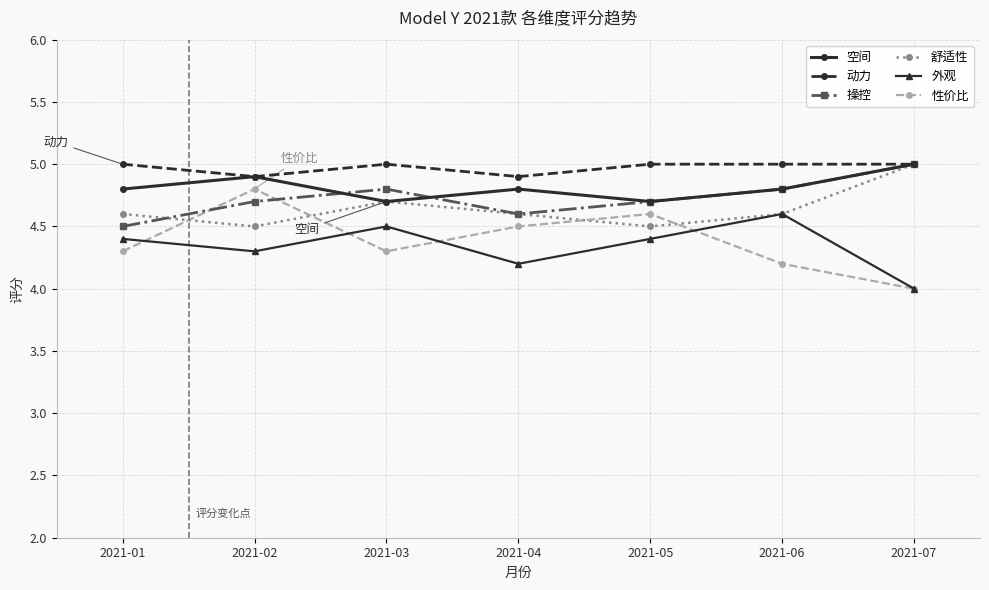

Reading left to right, list all the values displayed in this chart.

空间: 2021-01=4.8	2021-02=4.9	2021-03=4.7	2021-04=4.8	2021-05=4.7	2021-06=4.8	2021-07=5.0
动力: 2021-01=5.0	2021-02=4.9	2021-03=5.0	2021-04=4.9	2021-05=5.0	2021-06=5.0	2021-07=5.0
操控: 2021-01=4.5	2021-02=4.7	2021-03=4.8	2021-04=4.6	2021-05=4.7	2021-06=4.8	2021-07=5.0
舒适性: 2021-01=4.6	2021-02=4.5	2021-03=4.7	2021-04=4.6	2021-05=4.5	2021-06=4.6	2021-07=5.0
外观: 2021-01=4.4	2021-02=4.3	2021-03=4.5	2021-04=4.2	2021-05=4.4	2021-06=4.6	2021-07=4.0
性价比: 2021-01=4.3	2021-02=4.8	2021-03=4.3	2021-04=4.5	2021-05=4.6	2021-06=4.2	2021-07=4.0